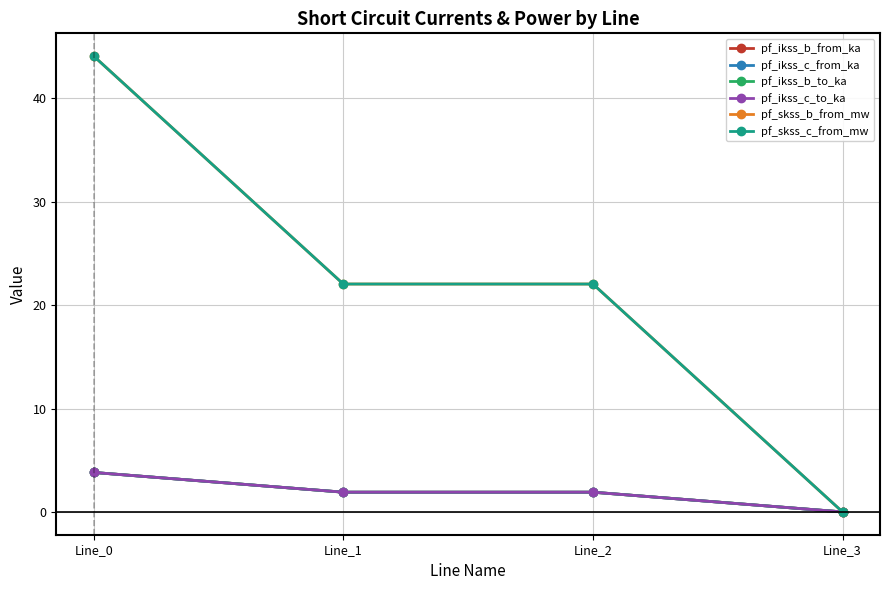

Does the chart have visible grid lines?

Yes